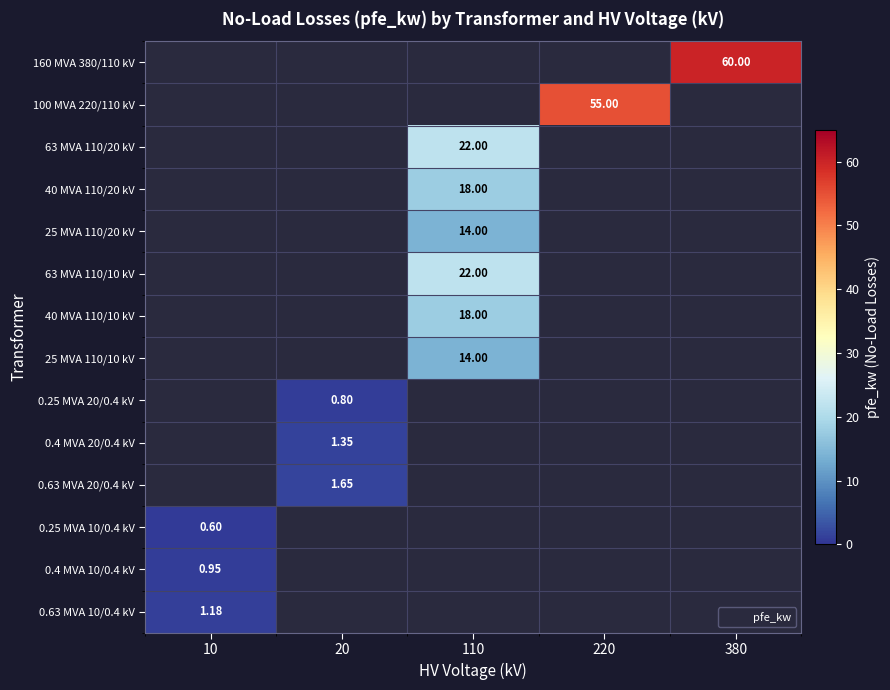

Is the value of 25 MVA 110/20 kV at 220 greater than the value of 0.25 MVA 10/0.4 kV at 220?

No